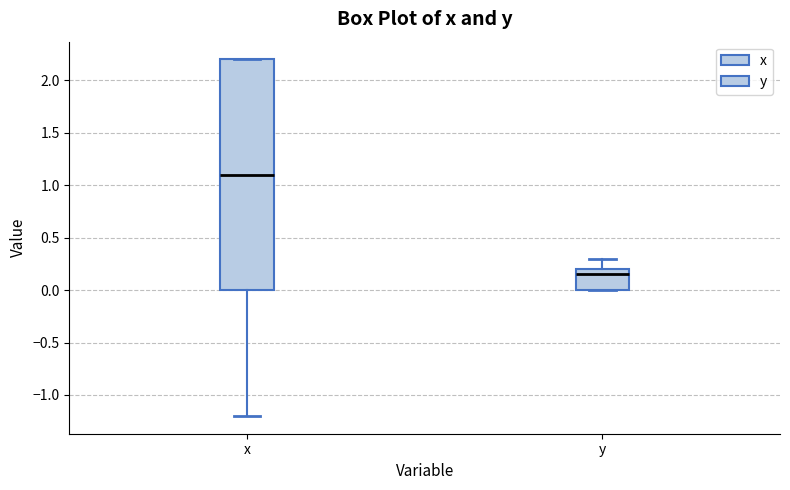

Which box has the highest median line?

x